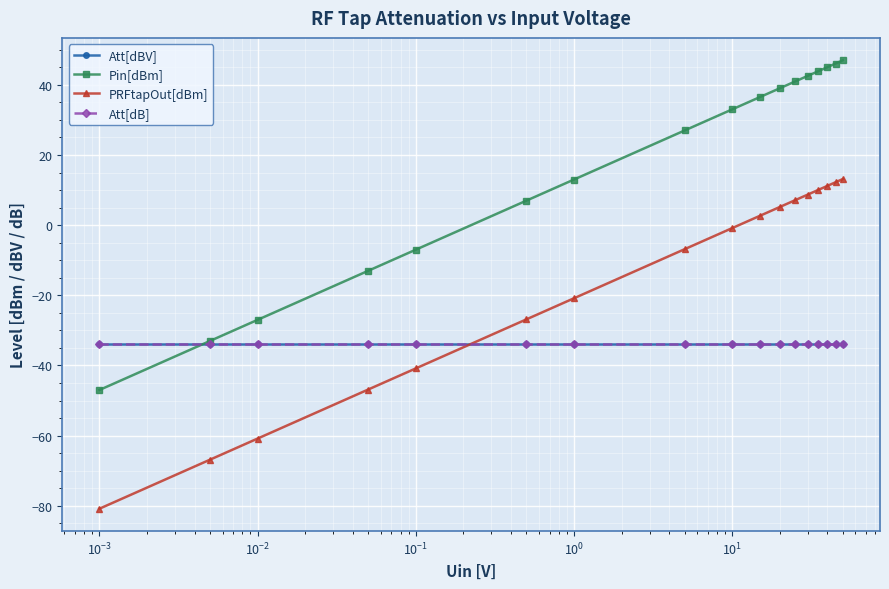

Which series has the largest total across all categories?

Pin[dBm]